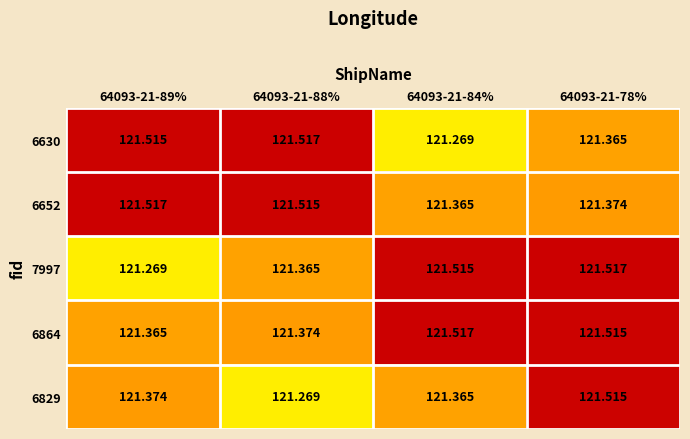

What is the minimum value shown in the chart?

121.3